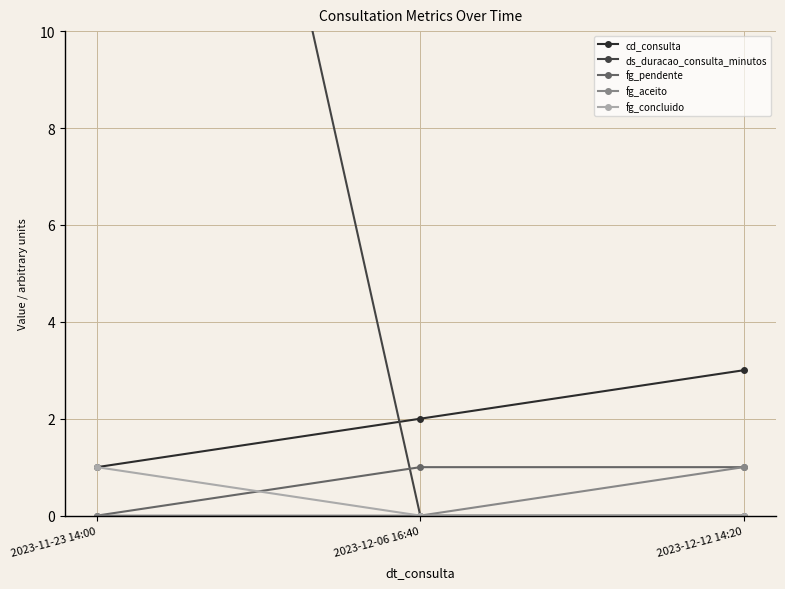

What is the label of the 1st point from the right?

2023-12-12 14:20